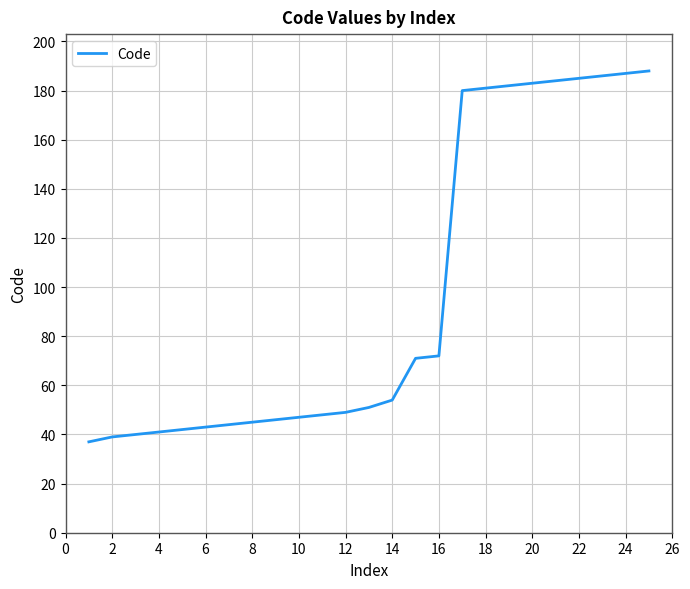

What is the greatest value displayed?

188